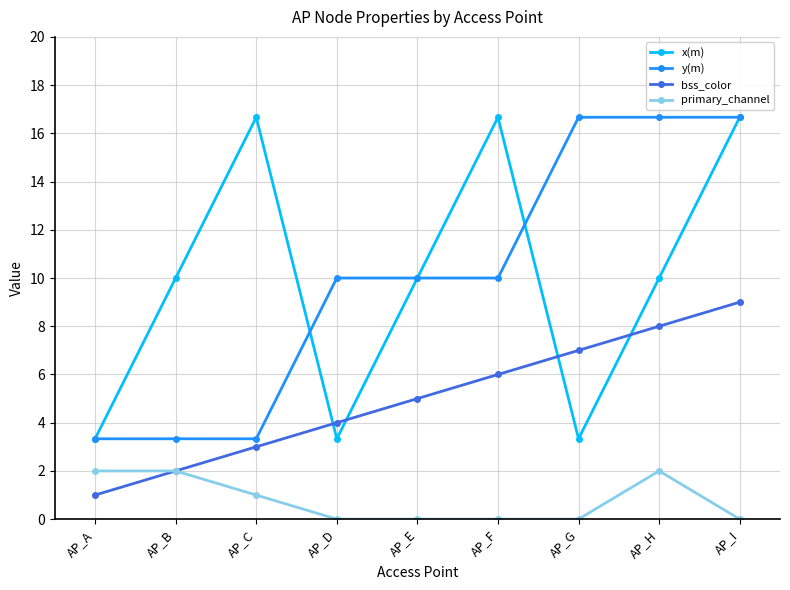

True or false: primary_channel and y(m) cross at least once.

False